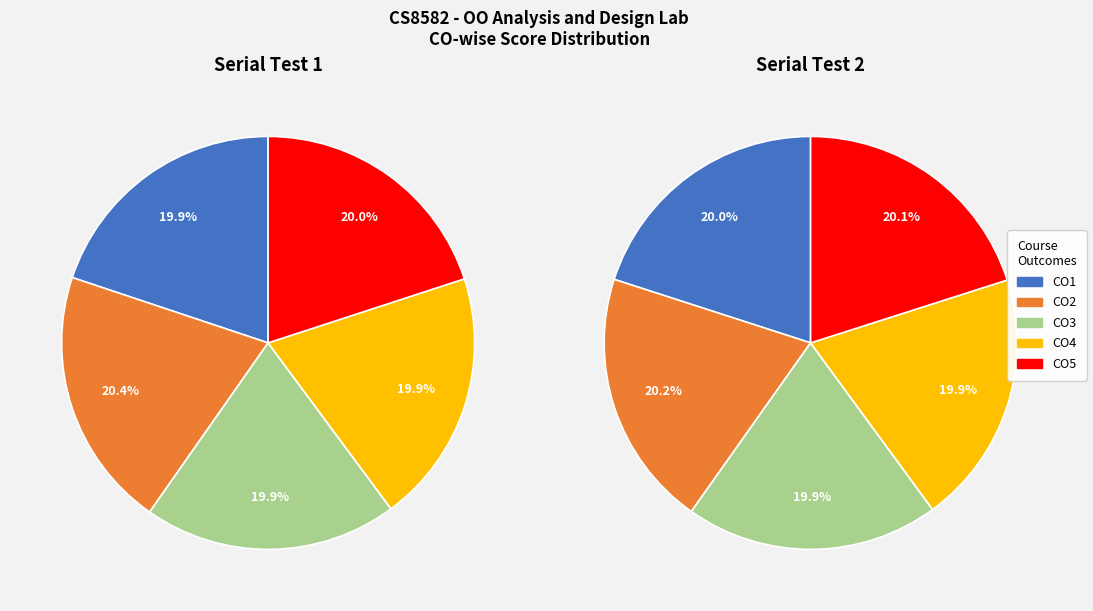

Is there any slice that represents more than half of the pie?

No